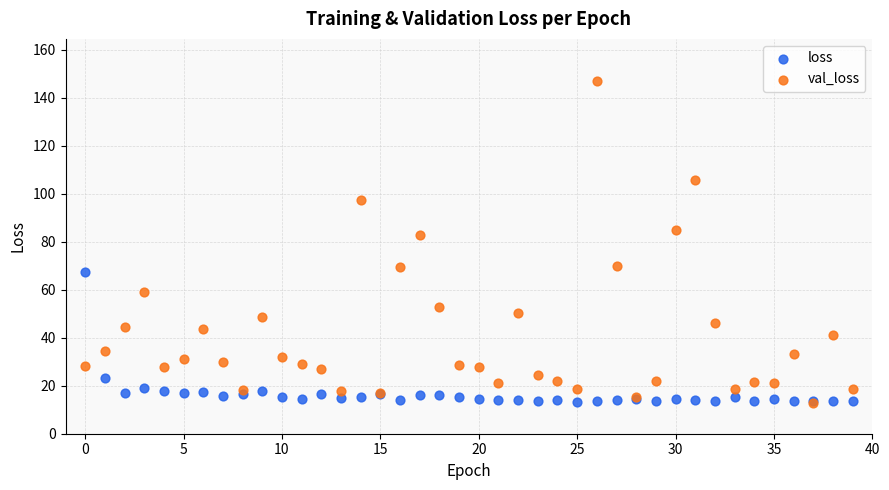

Across all series, what Y value is closest to 79?

82.6